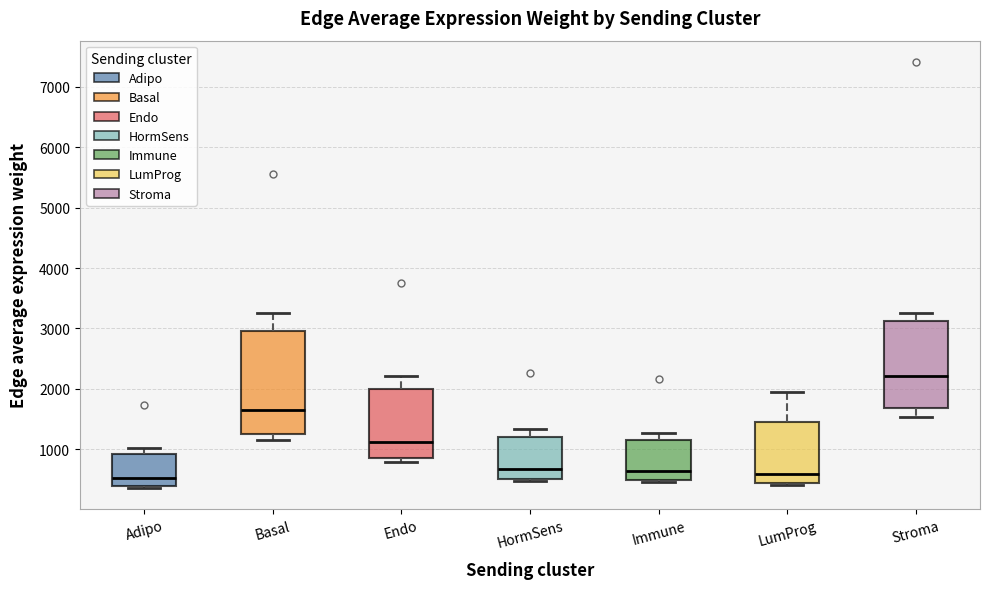

Which box is the tallest, from its lower edge to its upper edge?

Basal